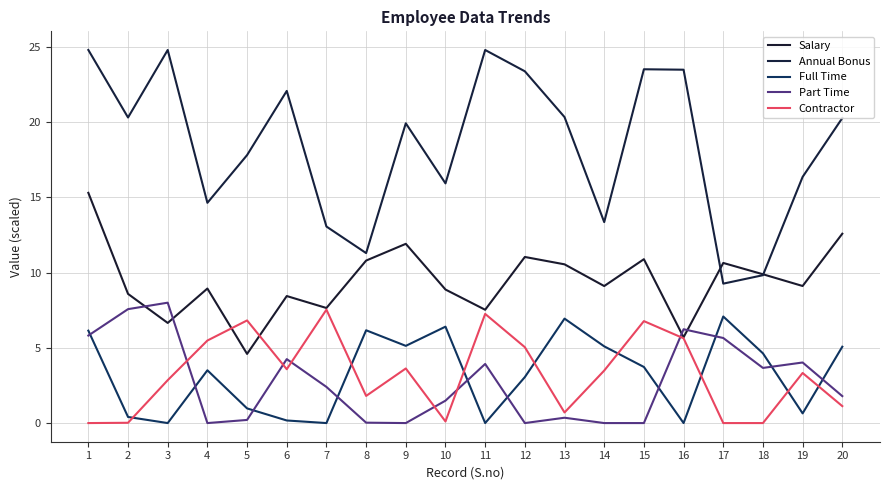

What is the maximum value for Part Time?

8.0